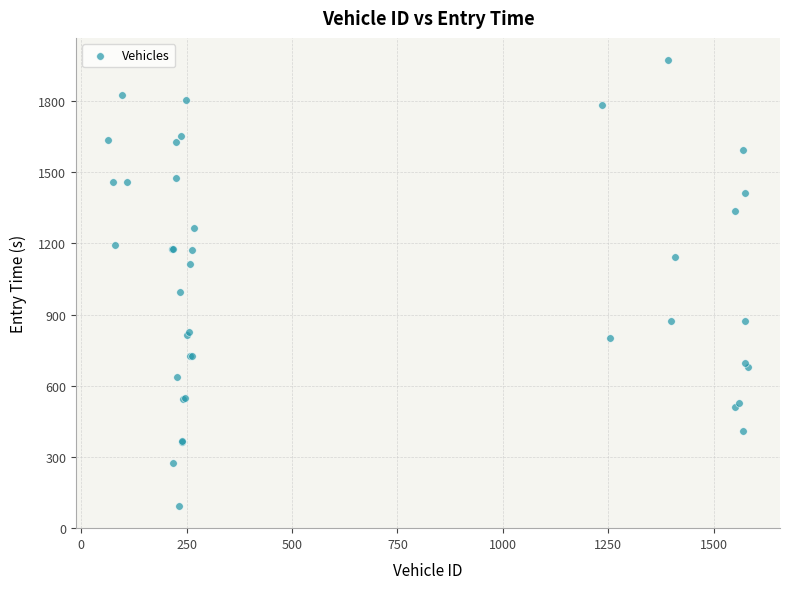

What Y value in the scatter plot is closest to 1033?

993.8